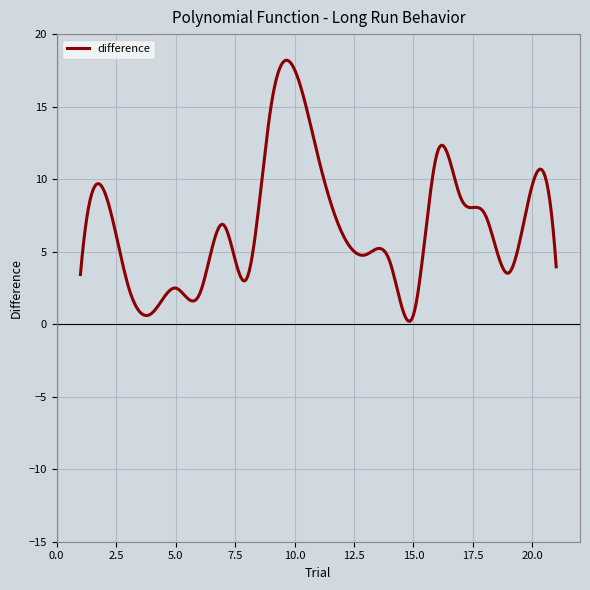

What is the difference between the second highest and second lowest values?

18.0